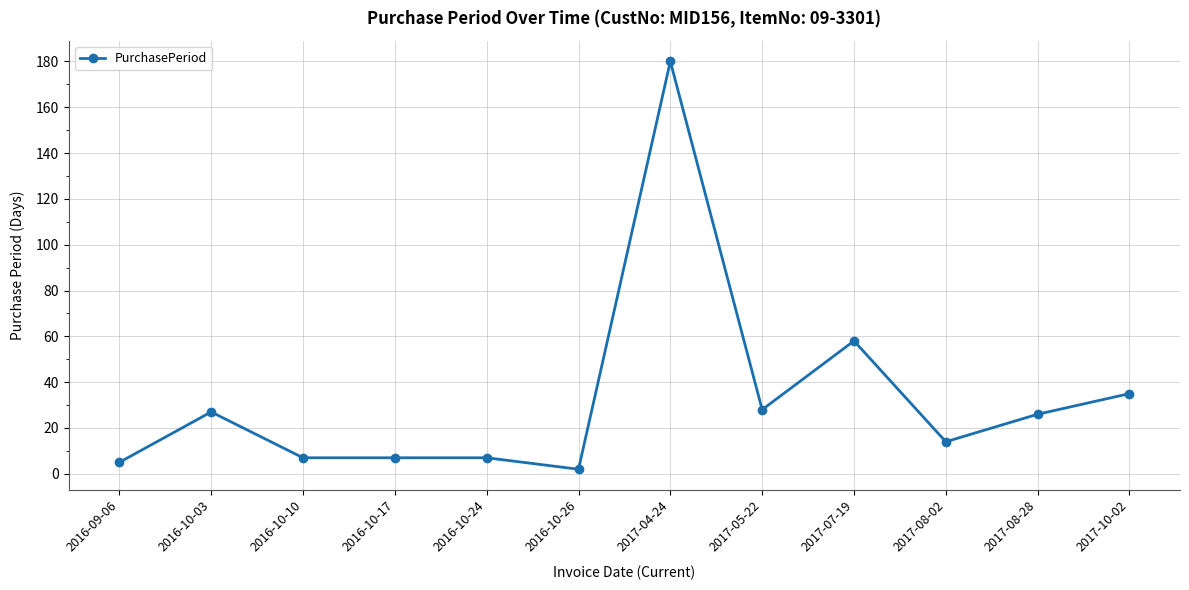

What is the difference between the maximum and minimum values?

178